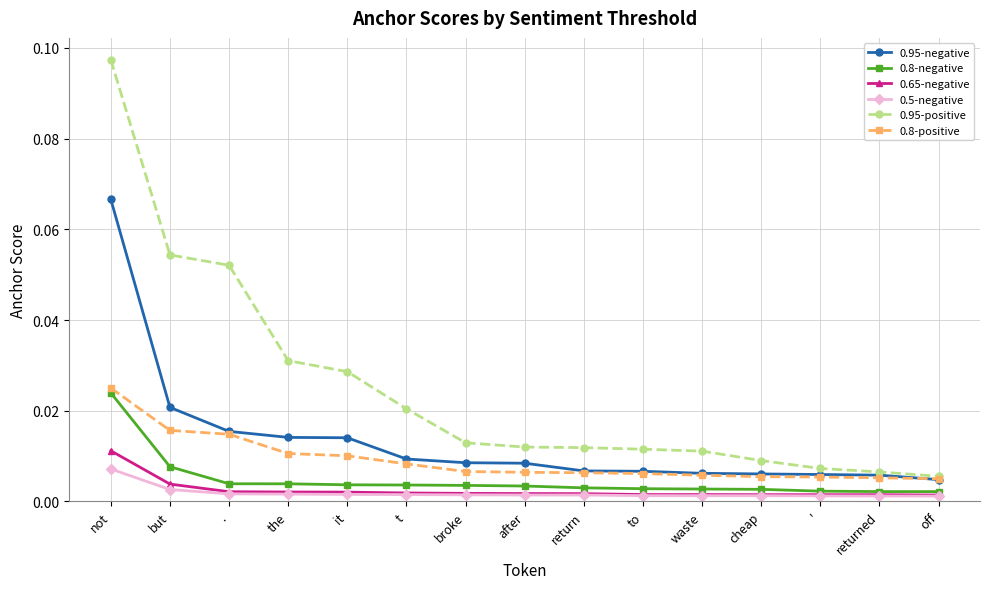

True or false: 0.95-positive has a value of 0.1 at the.

False